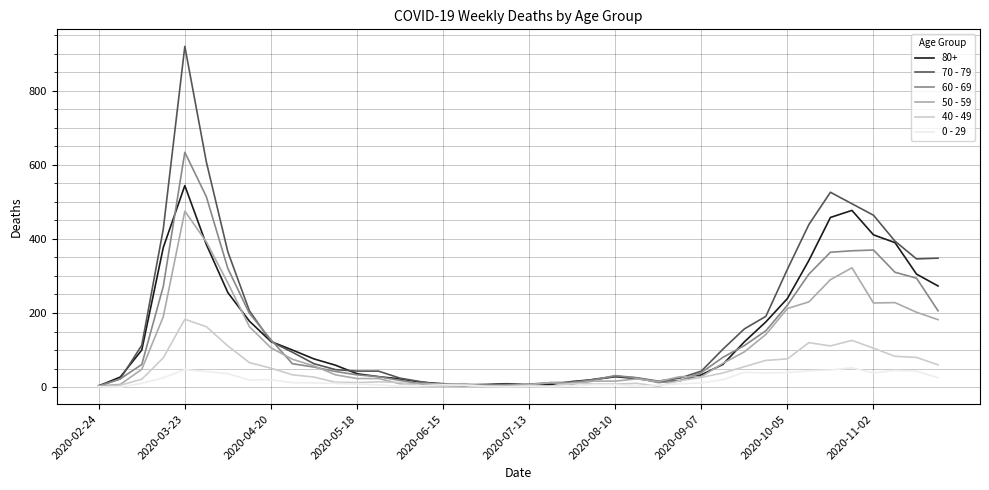

Rank the series by their maximum value, from lowest to highest.

0 - 29, 40 - 49, 50 - 59, 80+, 60 - 69, 70 - 79